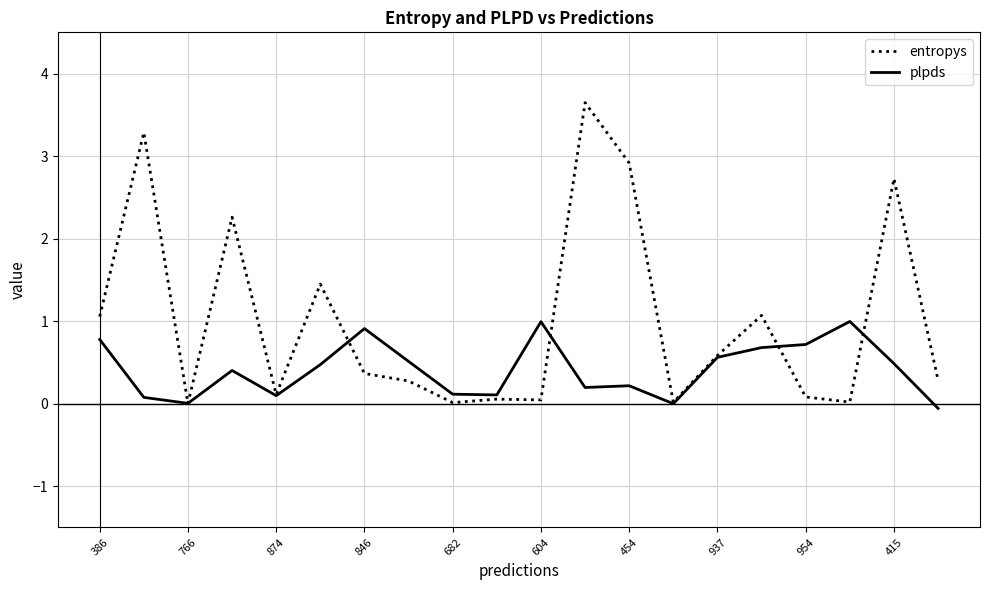

How many series are shown in this chart?

2